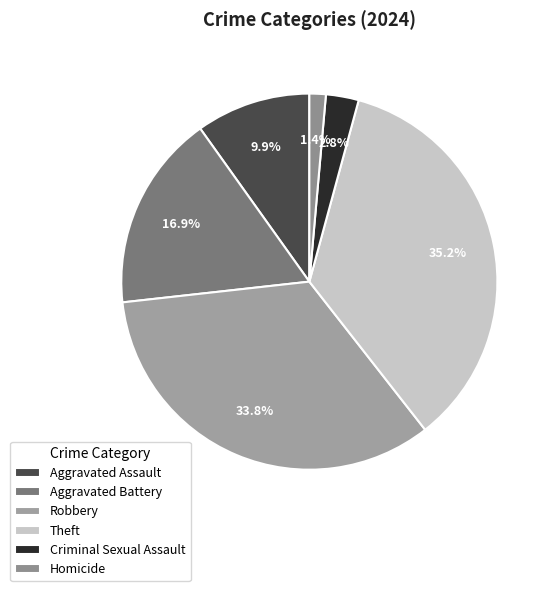

To the nearest percent, what is the difference between the Homicide and Criminal Sexual Assault slice percentages?

1%